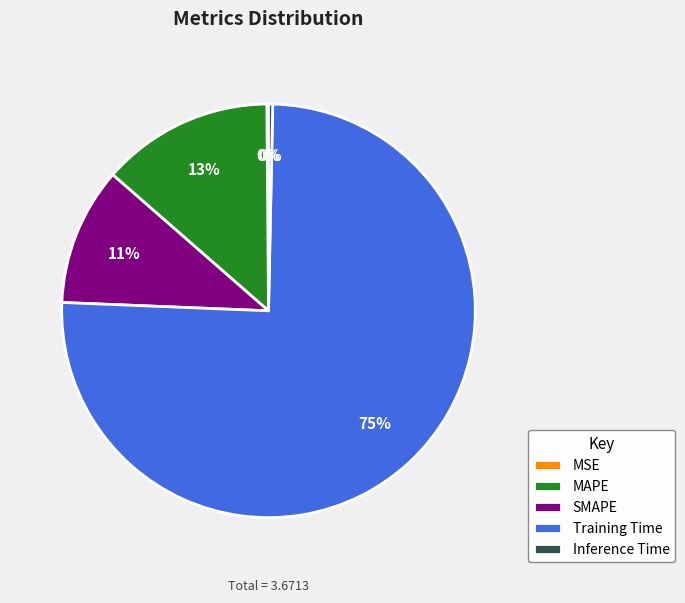

To the nearest percent, what percentage of the pie is SMAPE?

11%